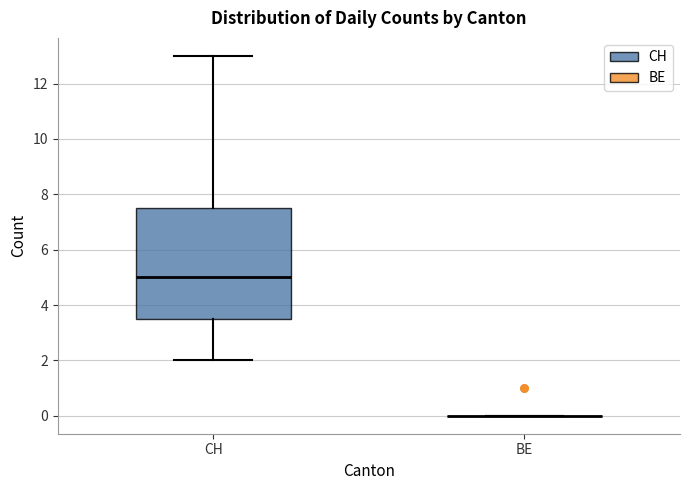

Reading left to right, read every box against the y-axis: the position of its median line, the range the box covers, and the ends of its whiskers. The values are not printed on the chart, so give them approximately, as read against the axis.

CH: median 5.0, box 3.6 to 7.6, whiskers 2.0 to 13.0
BE: box collapsed to a line at 0.0, whiskers 0.0 to 0.0